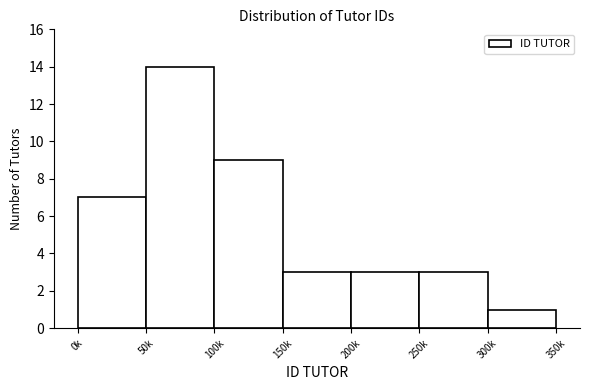

Reading right to left, transcribe all the data shown in this chart.

300k=1	250k=3	200k=3	150k=3	100k=9	50k=14	0k=7